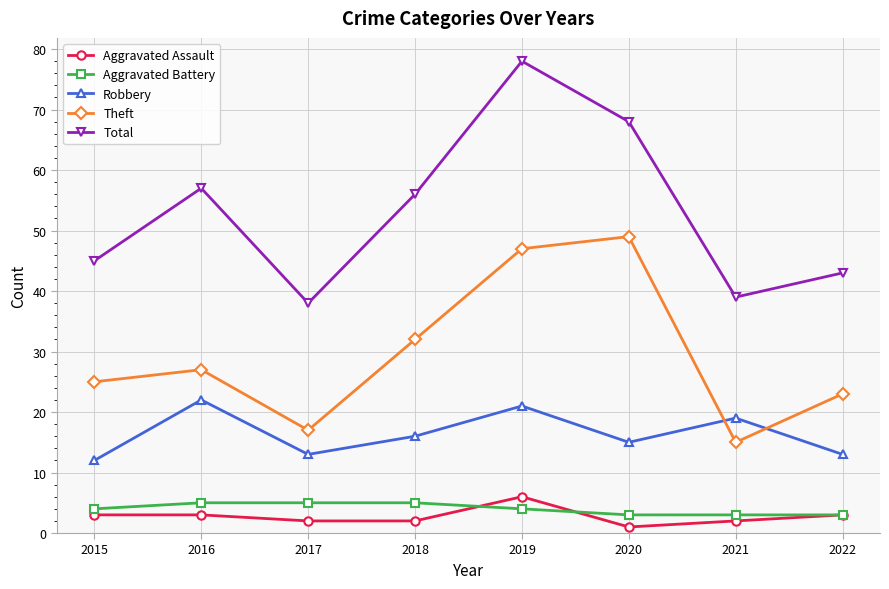

True or false: Aggravated Assault and Robbery cross at least once.

False